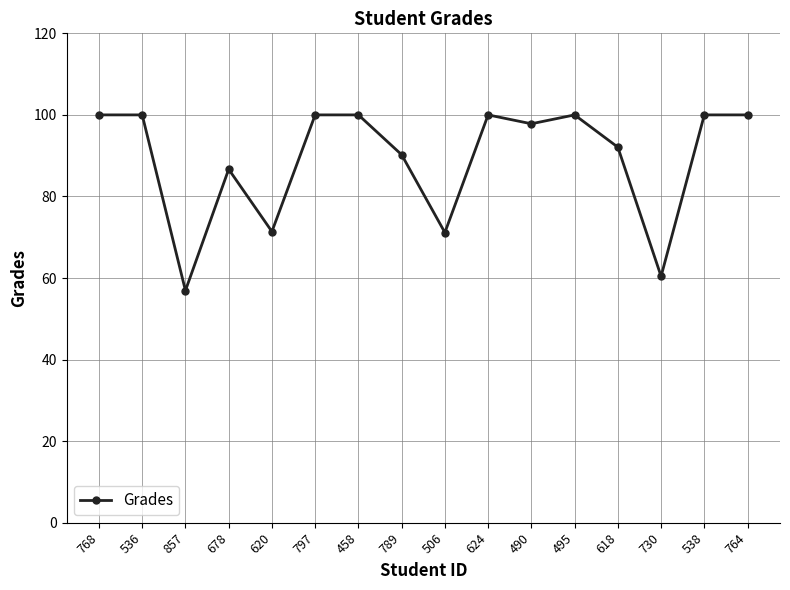

True or false: there are more than 0 points higher than both neighbors.

True